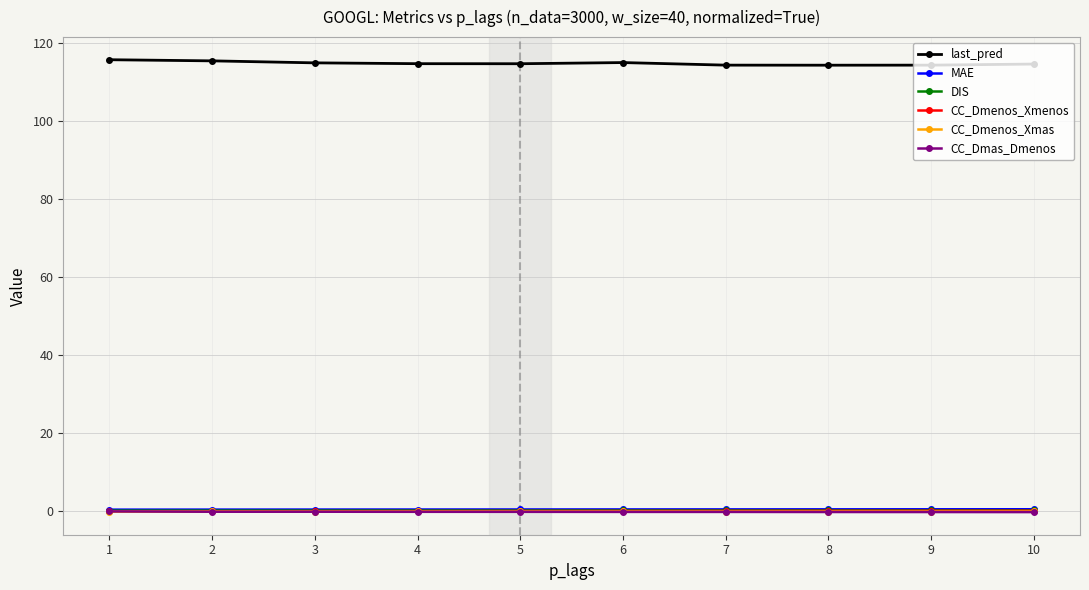

What is the value of the DIS point at the 9th from the left?

0.3